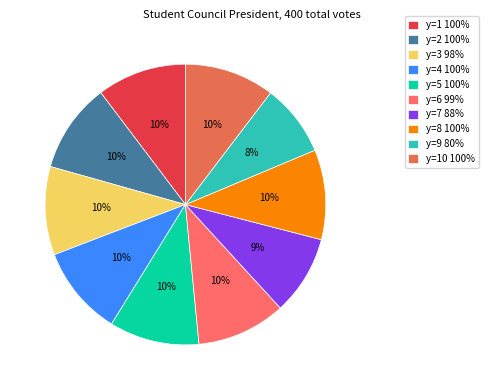

How many slices are in this pie chart?

10